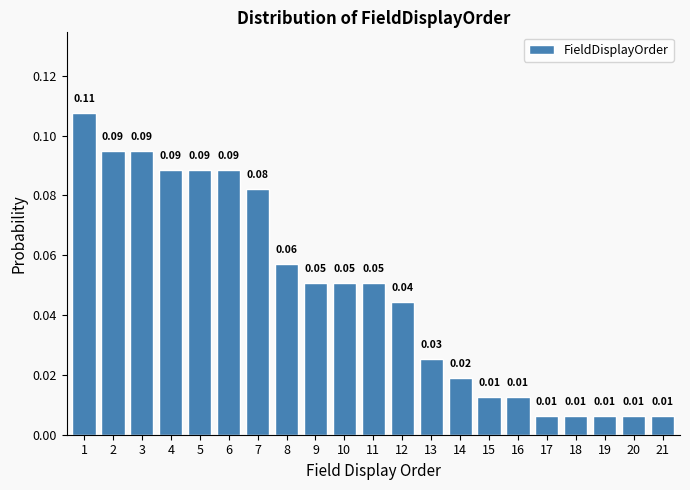

What is the sum of all values?

1.0